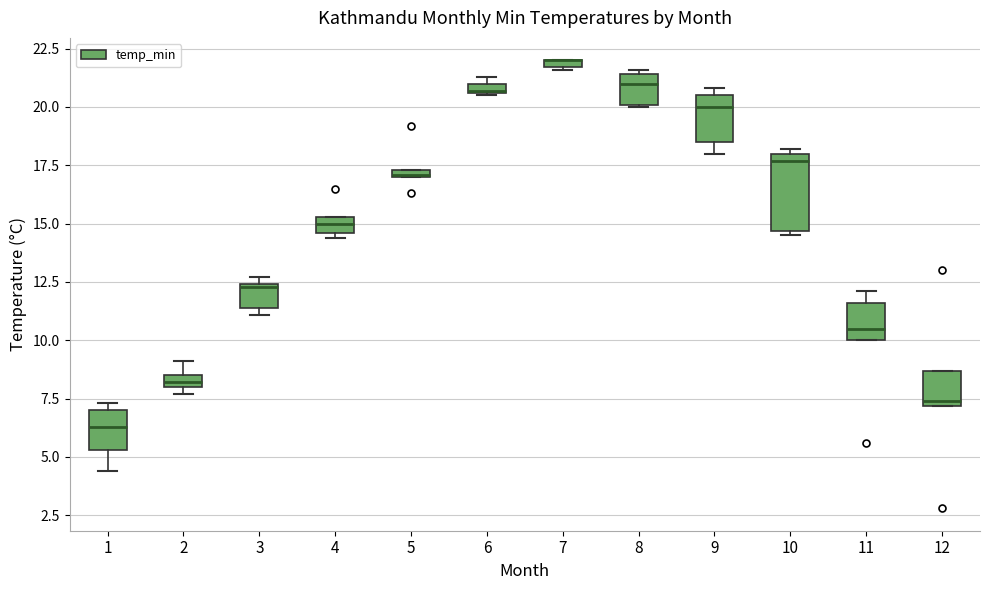

Where is the lower edge of the box at x = 5 on the y-axis? The values are not printed on the chart, so give them approximately, as read against the axis.

17.0